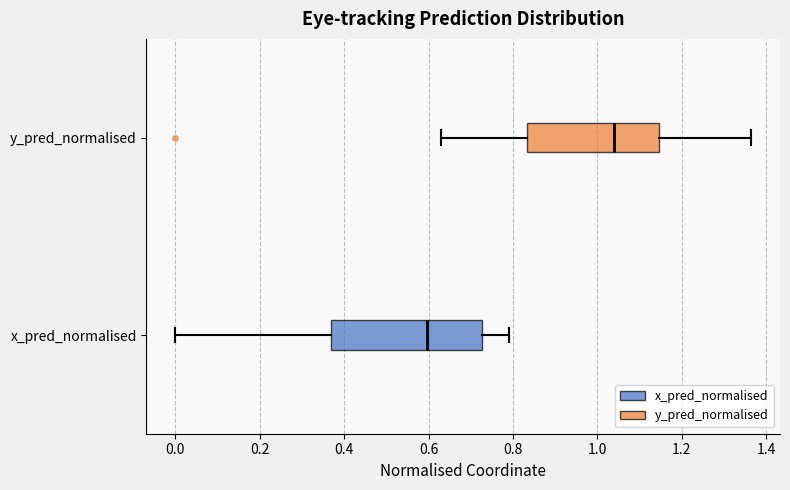

Which box is the widest, from its left edge to its right edge?

x_pred_normalised